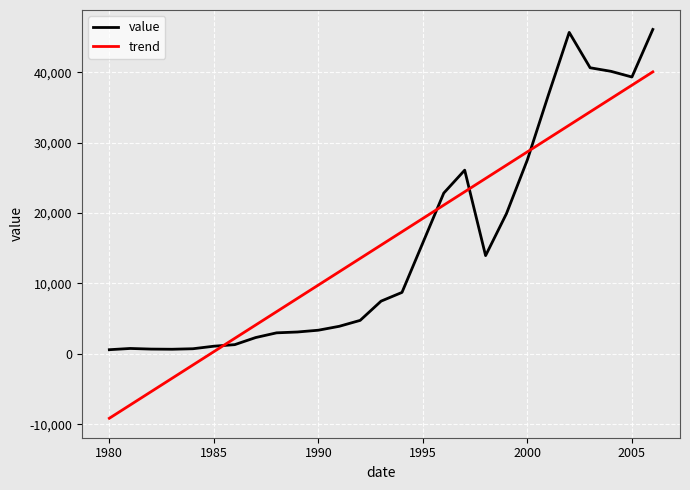

What is the difference between the maximum and minimum values in the value series?

45515.0